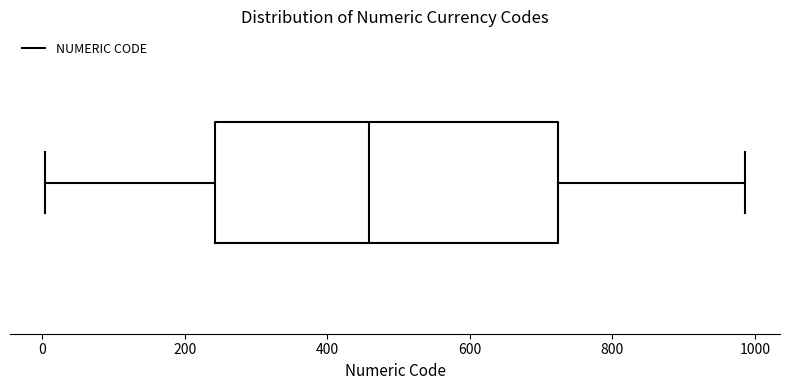

Where does the right whisker of the box end on the x-axis? The values are not printed on the chart, so give them approximately, as read against the axis.

980